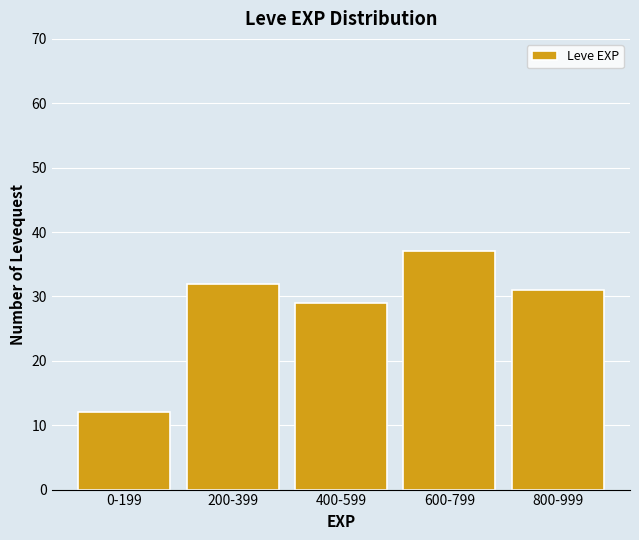

Reading right to left, extract all data points from this chart.

800-999=31	600-799=37	400-599=29	200-399=32	0-199=12